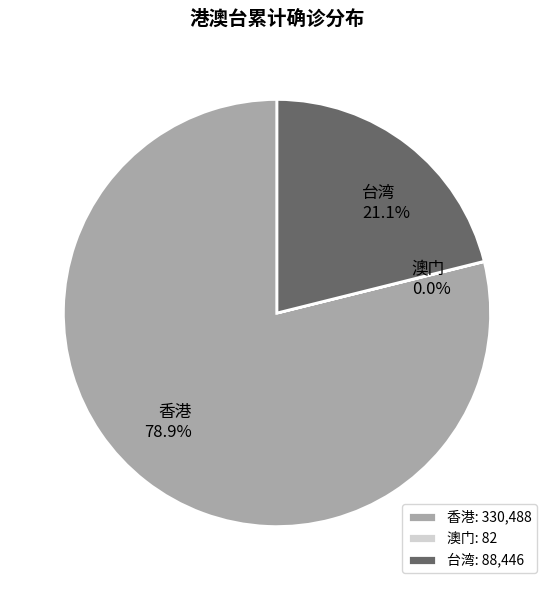

What is the total percentage of 台湾 and 香港?

100.0%